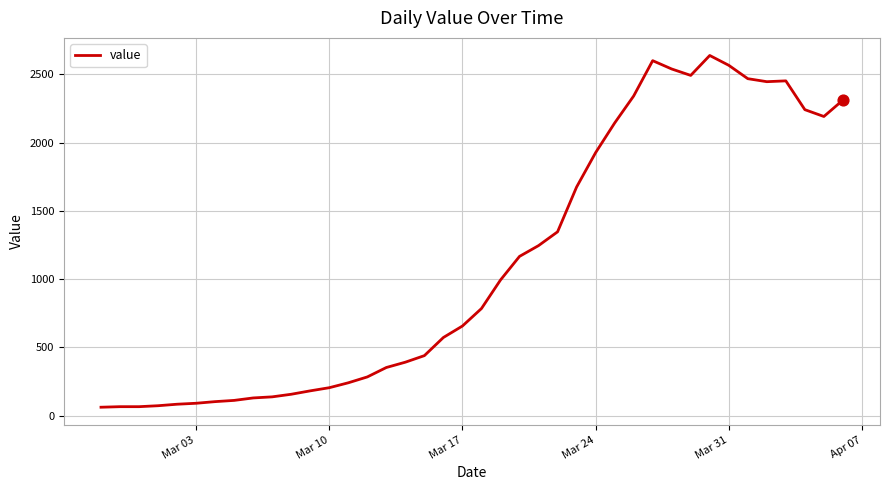

What is the smallest value displayed?

61